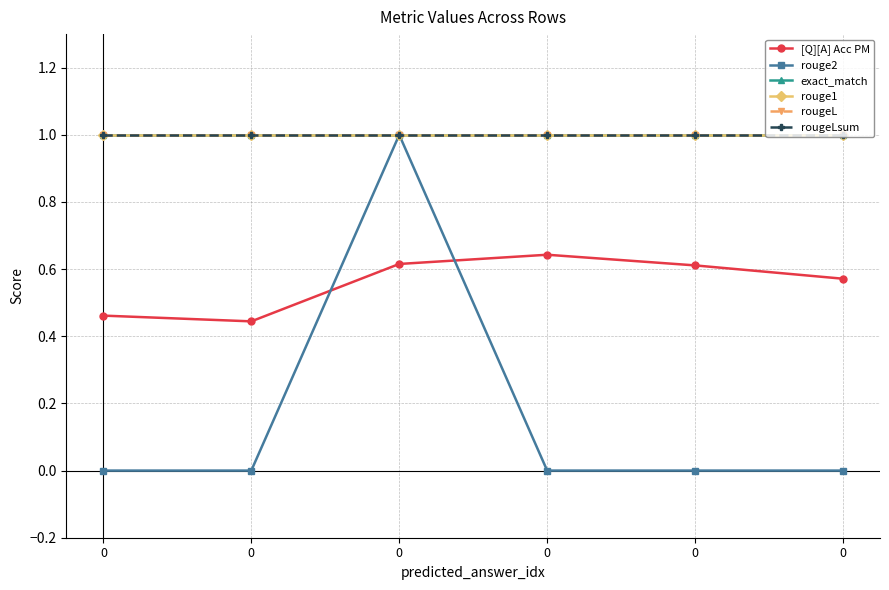

The value of [Q][A] Acc PM at 0 is 0.6. True or false?

True